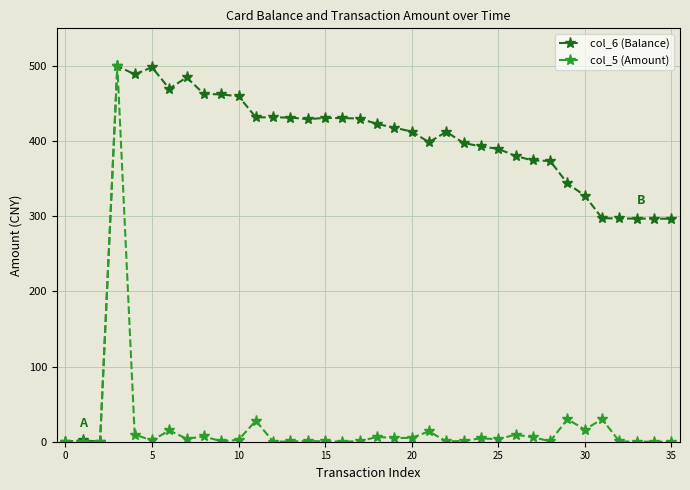

At how many categories does at least one series exceed 365?

26